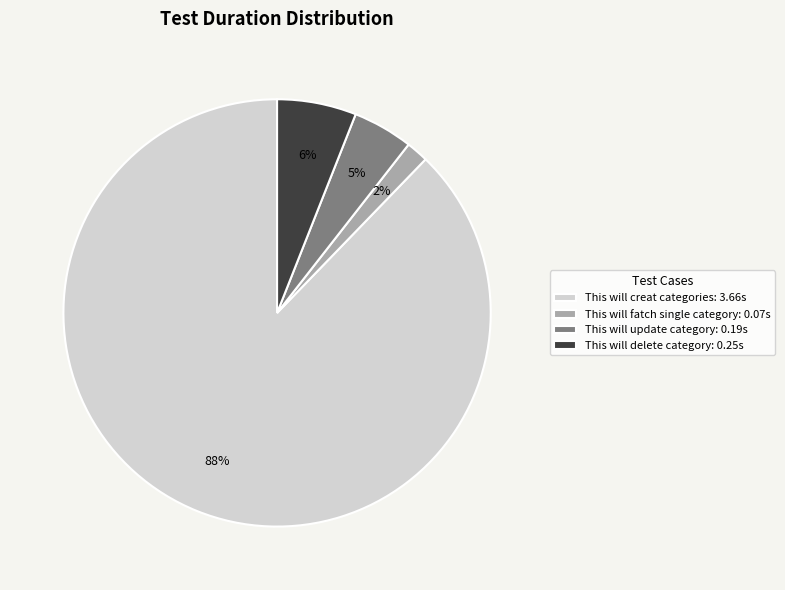

What percentage is the This will delete category slice, to the nearest percent?

6%